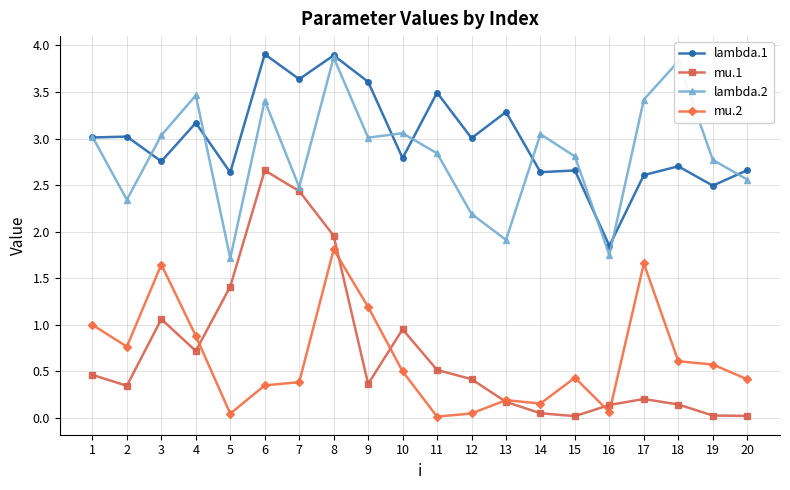

What is the sum of the lambda.1 values at 14 and 20?

5.3